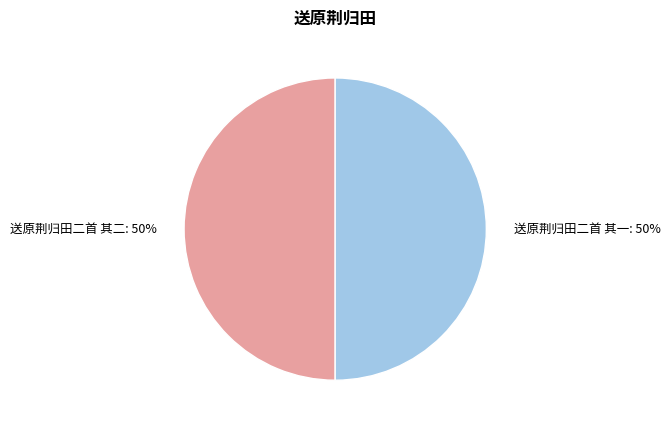

True or false: 送原荆归田二首 其一 accounts for 41% of the total.

False